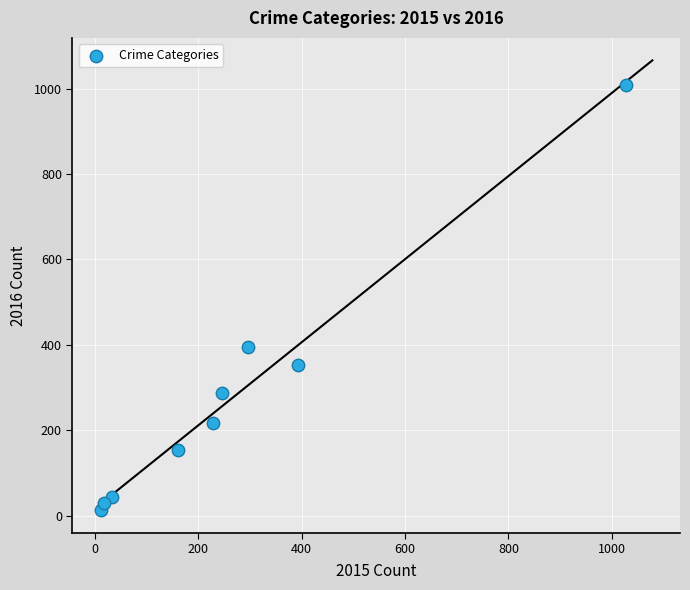

What is the average Y value?

278